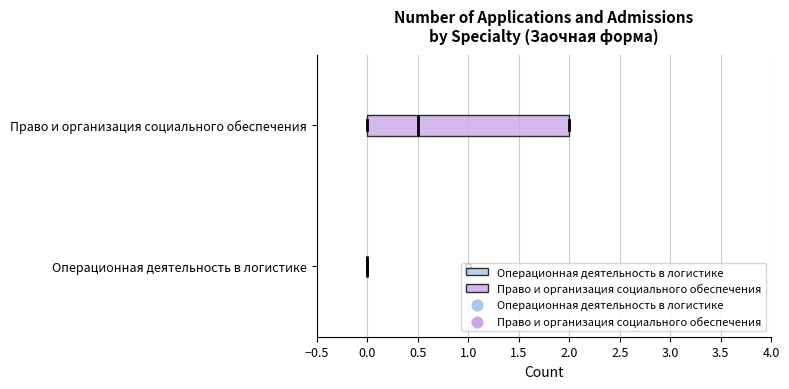

Reading bottom to top, read every box against the x-axis: the position of its median line, the range the box covers, and the ends of its whiskers. The values are not printed on the chart, so give them approximately, as read against the axis.

Операционная деятельность в логистике: box collapsed to a line at 0.0, whiskers 0.0 to 0.0
Право и организация социального обеспечения: median 0.5, box 0.0 to 2.0, whiskers 0.0 to 2.0